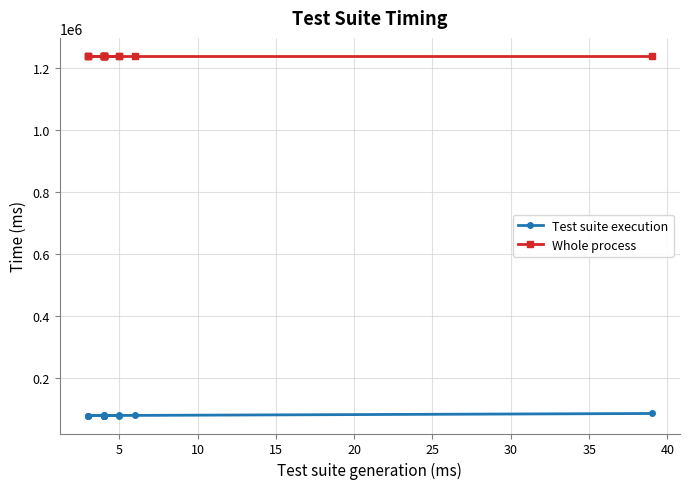

True or false: Test suite execution and Whole process cross at least once.

False